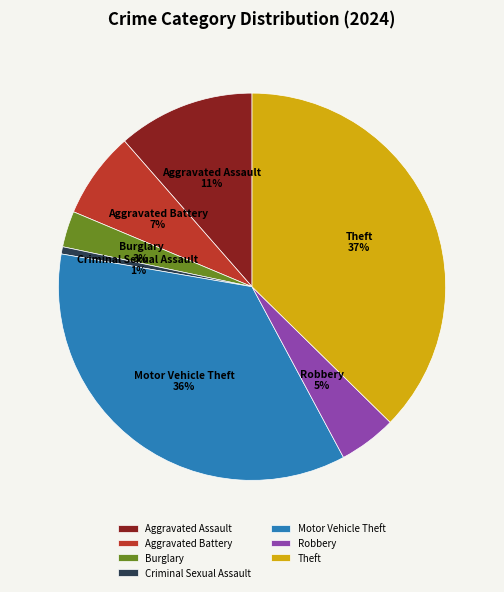

What is the smallest slice in the pie chart?

Criminal Sexual Assault